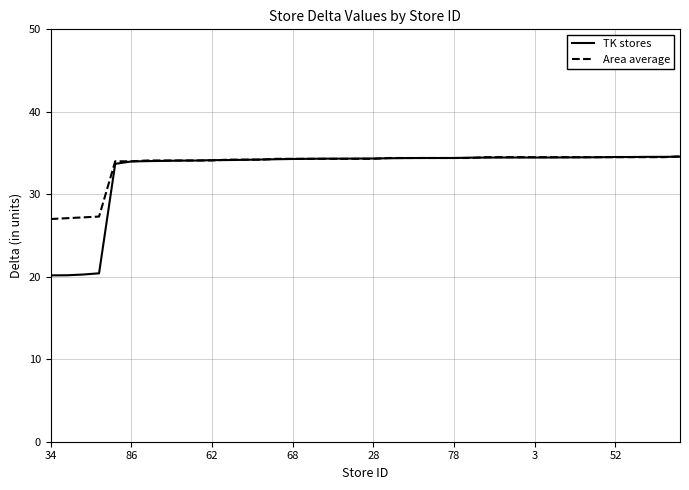

What is the difference between the maximum and minimum values in the TK stores series?

14.4